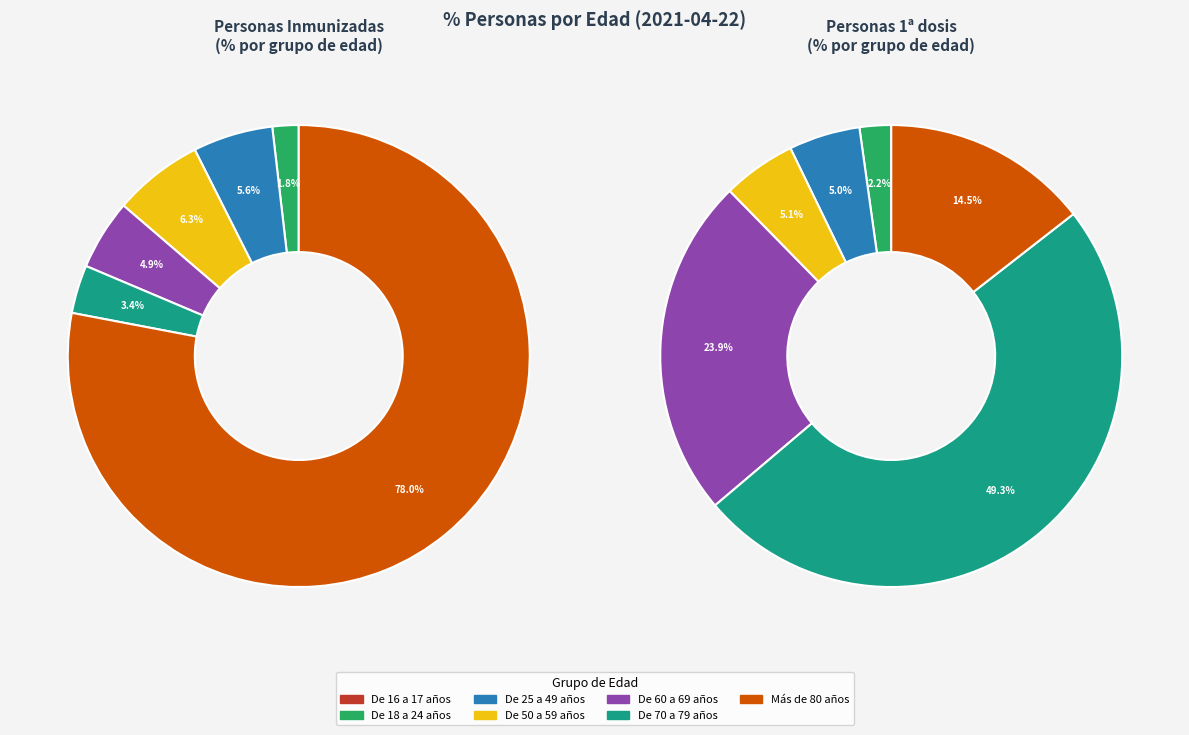

True or false: De 18 a 24 años accounts for 9% of the total.

False